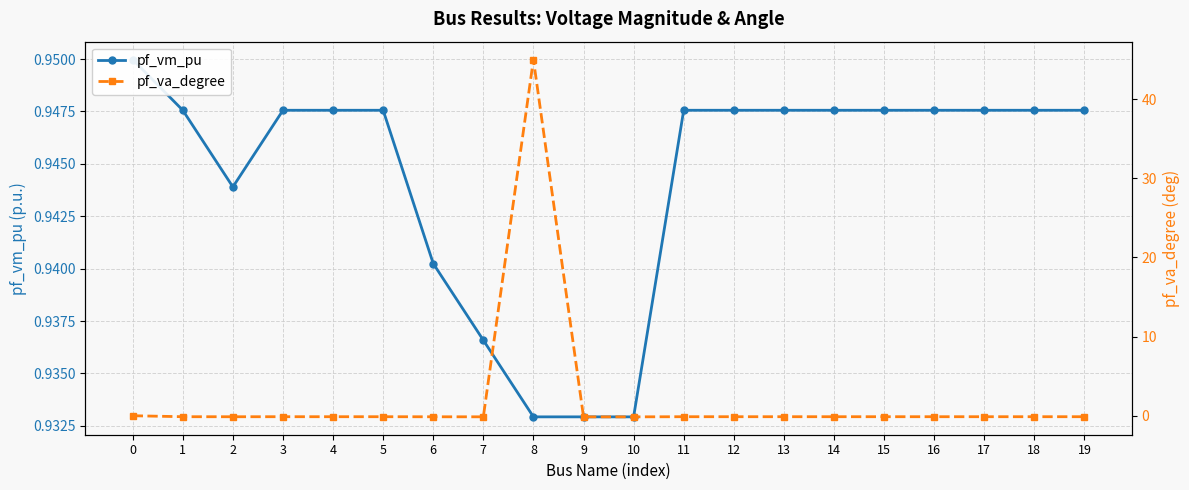

At which category is the sum across all series the highest?

8